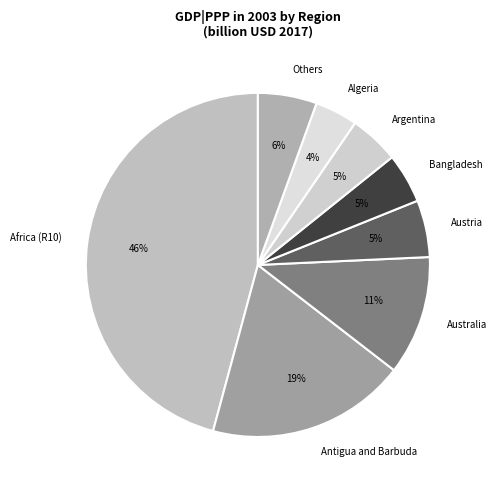

To the nearest percent, what is the average slice percentage?

12%